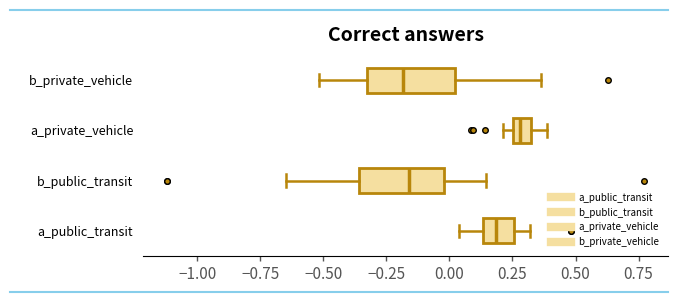

Where is the left edge of the box for b_private_vehicle on the x-axis? The values are not printed on the chart, so give them approximately, as read against the axis.

-0.35